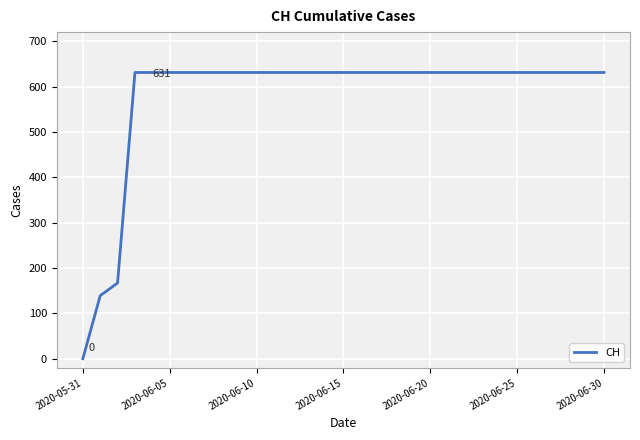

What is the maximum value shown in the chart?

631